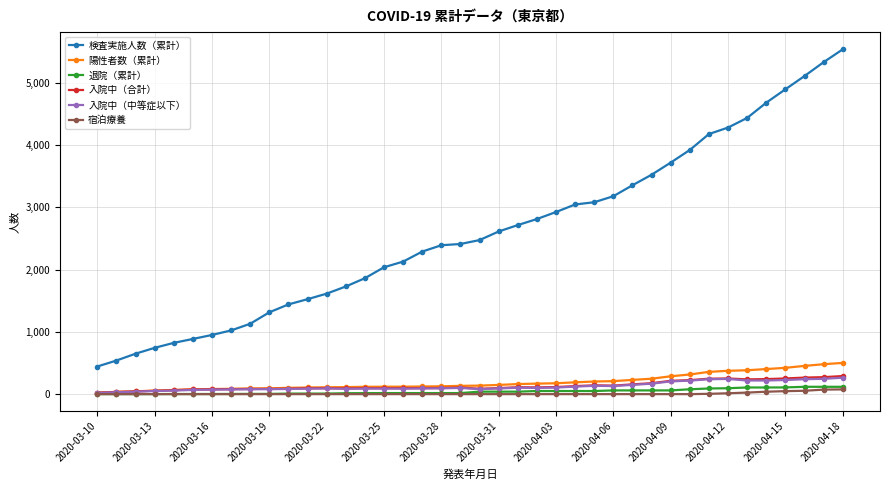

Which series has the widest spread of values?

検査実施人数（累計）